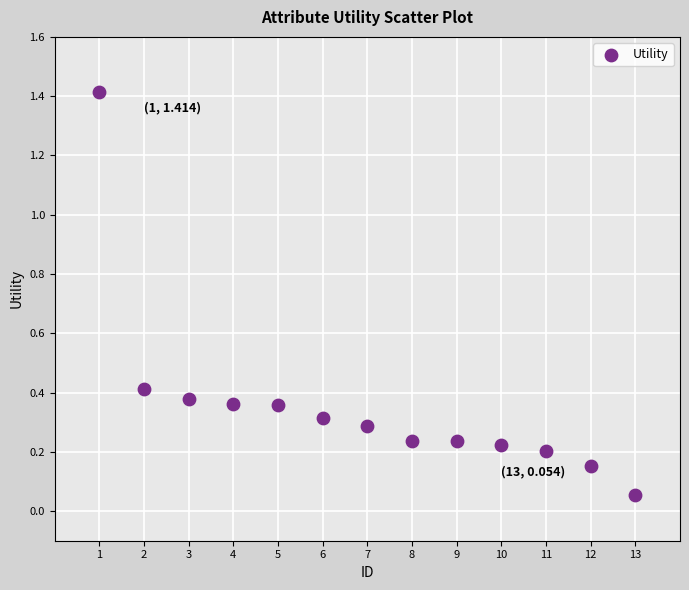

What is the range of X values (max minus min)?

12.0